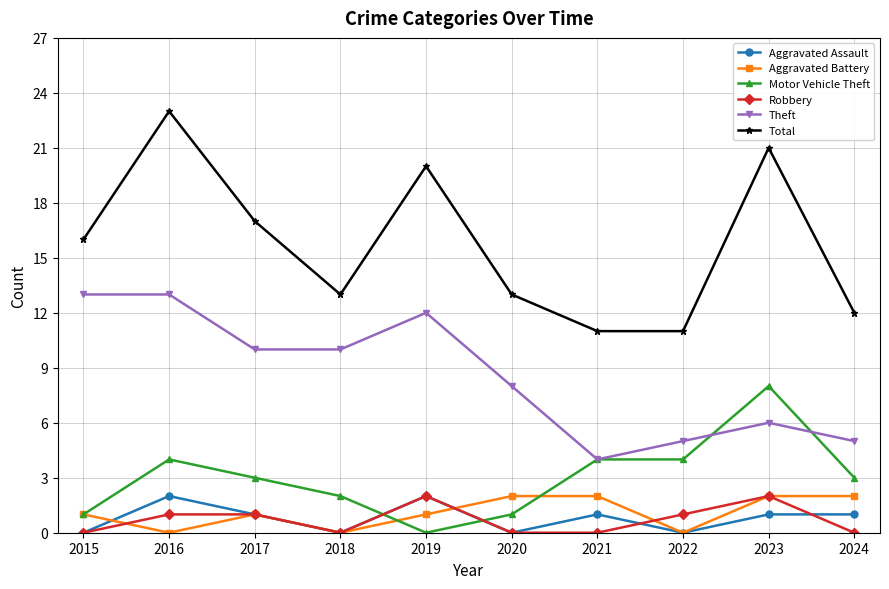

True or false: Theft and Aggravated Battery intersect in this chart.

False